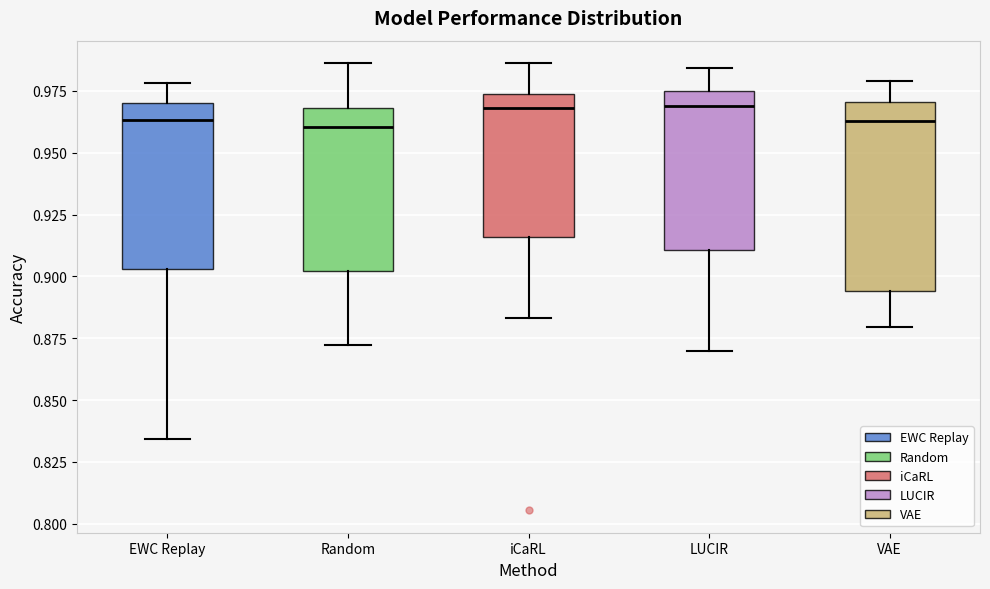

Comparing the boxes themselves (not the whiskers), which one is the tallest?

VAE